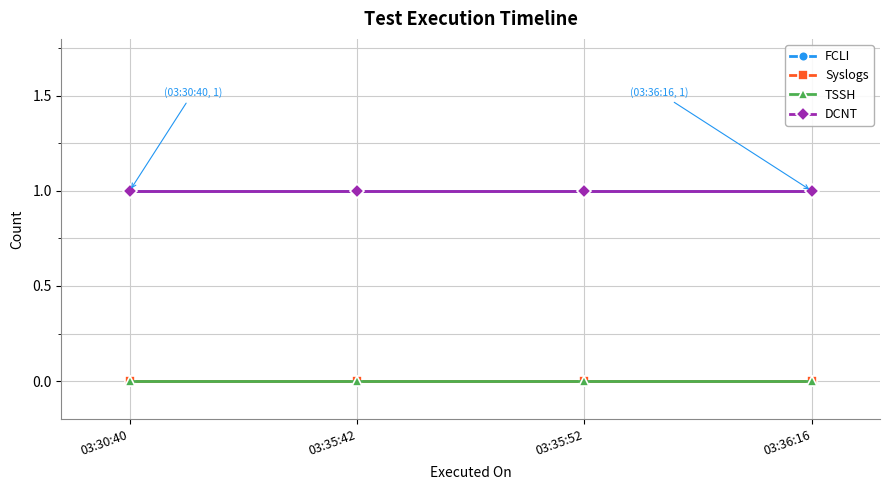

Does the chart have visible grid lines?

Yes